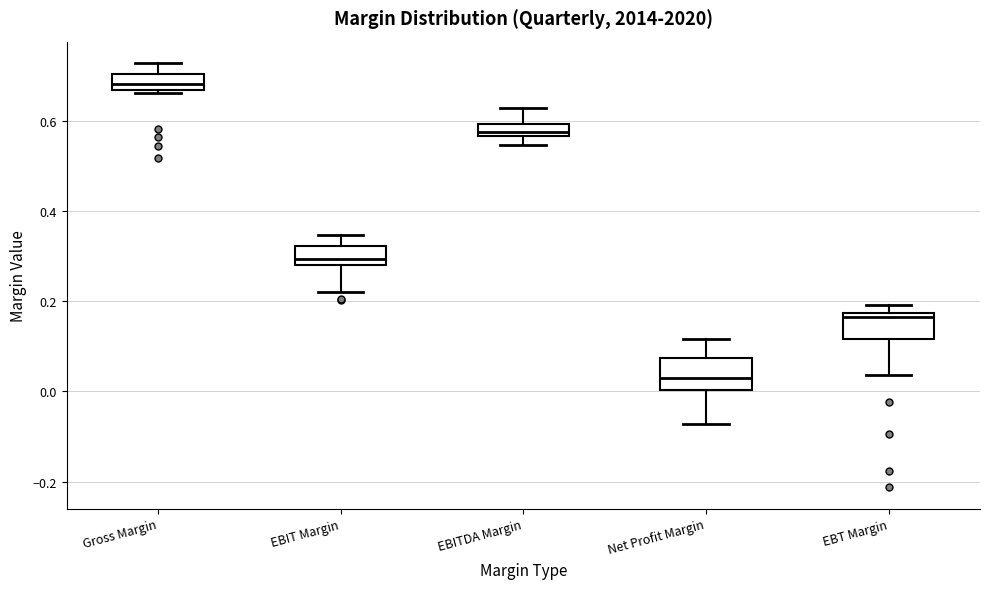

Where does the median line of the box for Net Profit Margin sit on the y-axis? The values are not printed on the chart, so give them approximately, as read against the axis.

0.02